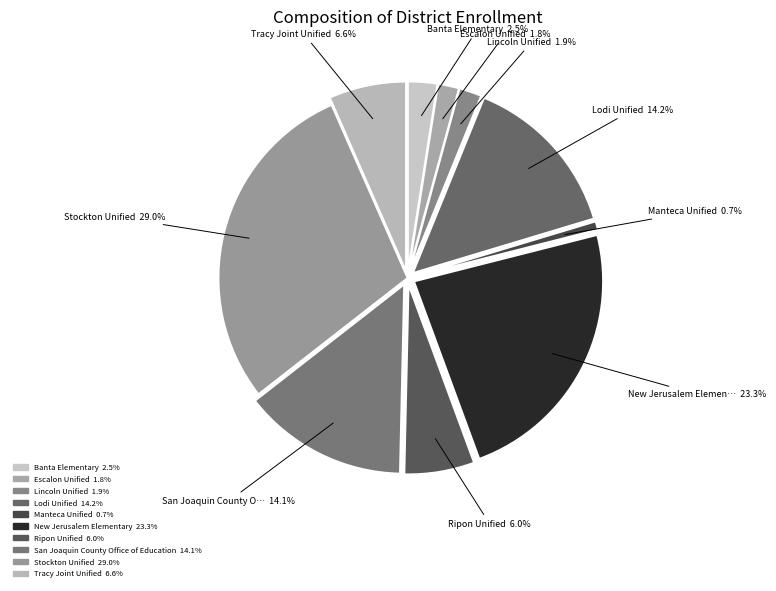

Does Escalon Unified account for over 50% of the chart?

No